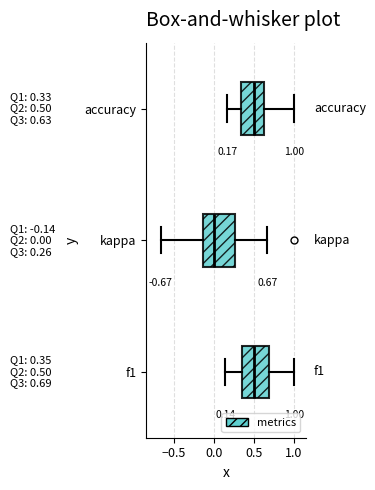

Which box is the widest, from its left edge to its right edge?

kappa